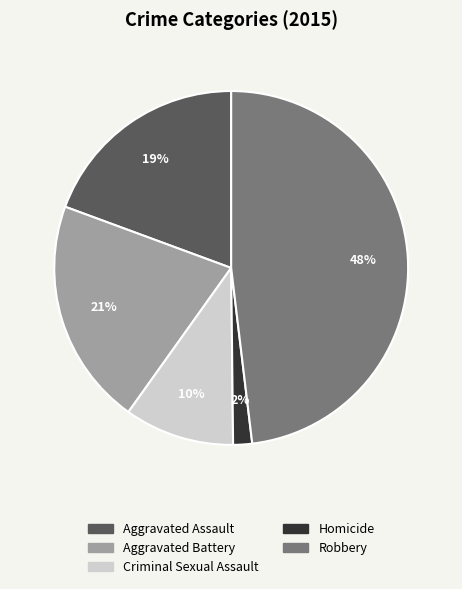

Rank the categories by value from lowest to highest.

Homicide, Criminal Sexual Assault, Aggravated Assault, Aggravated Battery, Robbery